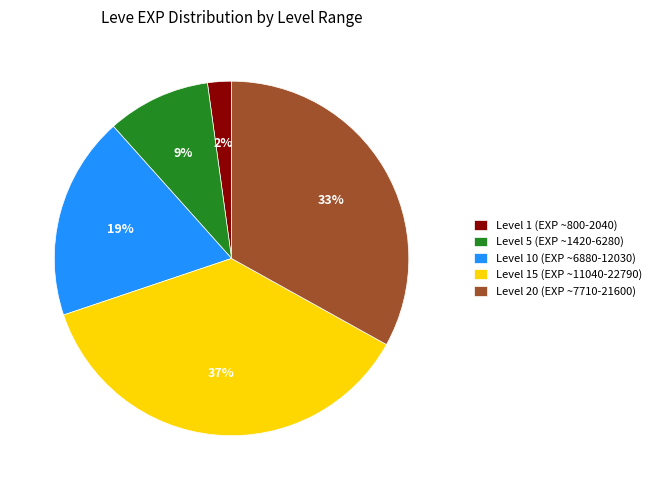

What percentage is the Level 1 (EXP ~800-2040) slice, to the nearest percent?

2%